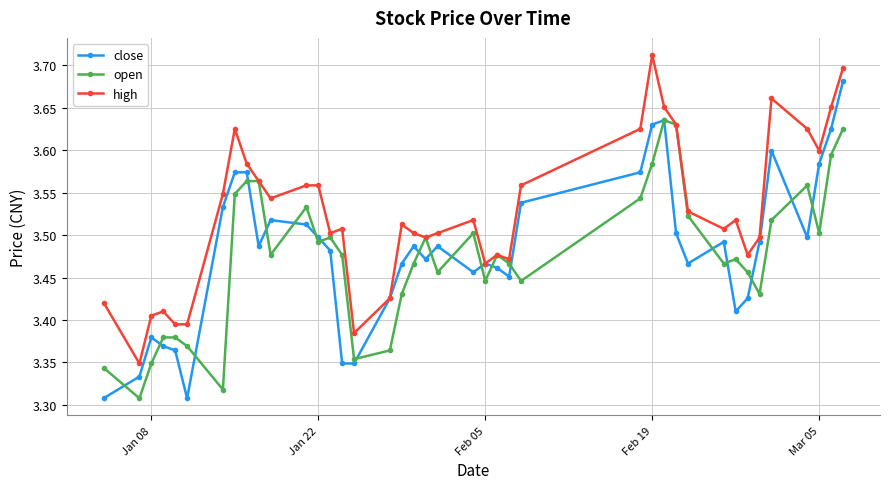

Rank the series by their maximum value, from lowest to highest.

open, close, high